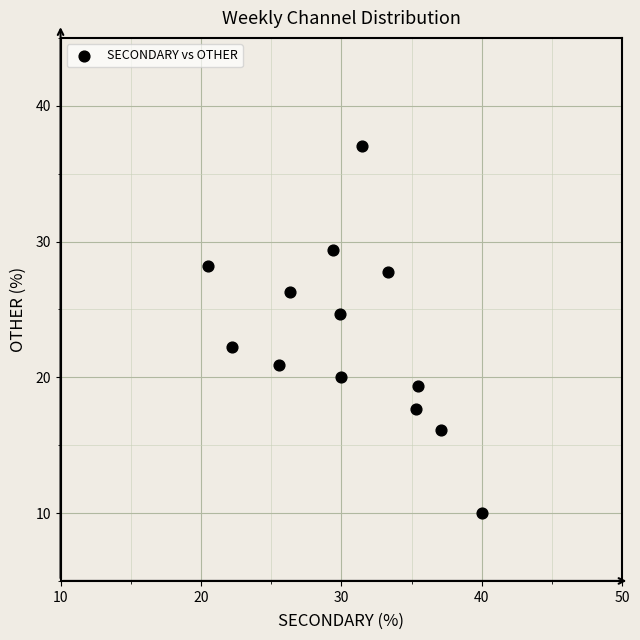

What Y value in the scatter plot is closest to 23?

22.2